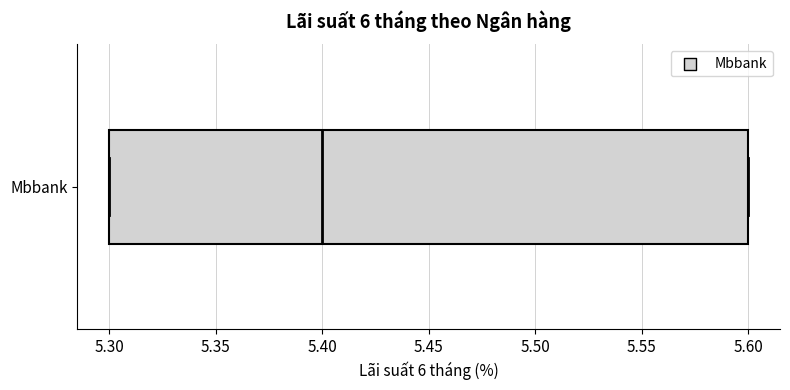

Where is the left edge of the box for Mbbank on the x-axis? The values are not printed on the chart, so give them approximately, as read against the axis.

5.3